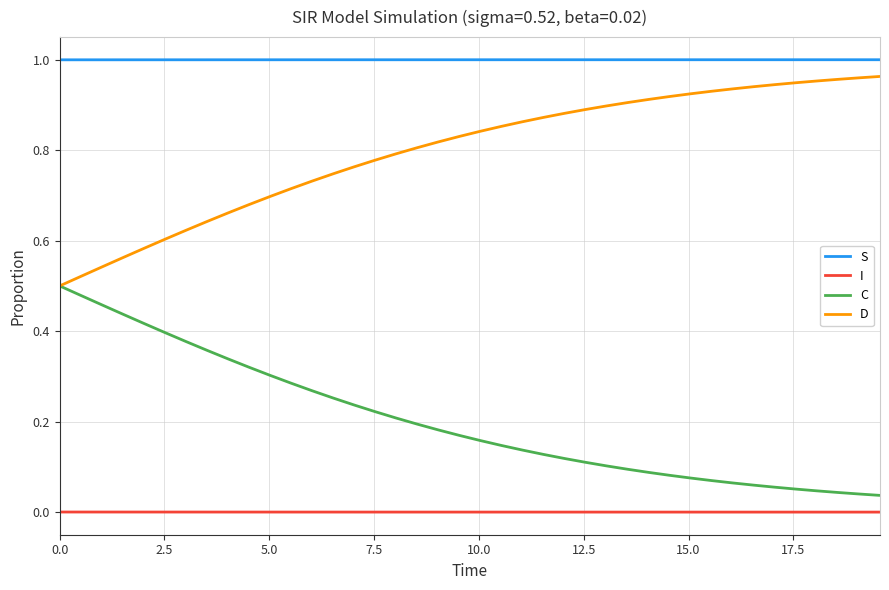

Rank the series by their average value, from lowest to highest.

I, C, D, S